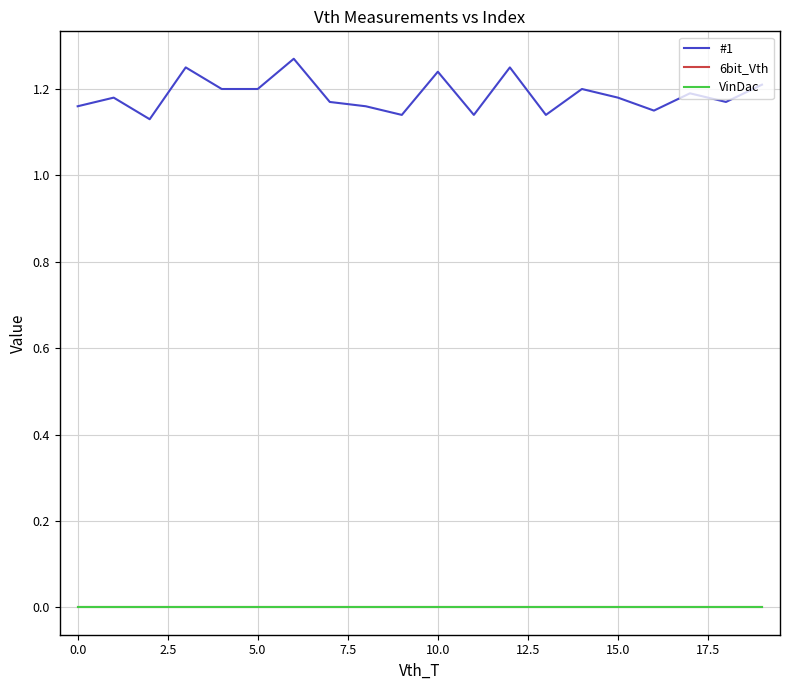

Does the chart display data point markers on the line(s)?

No